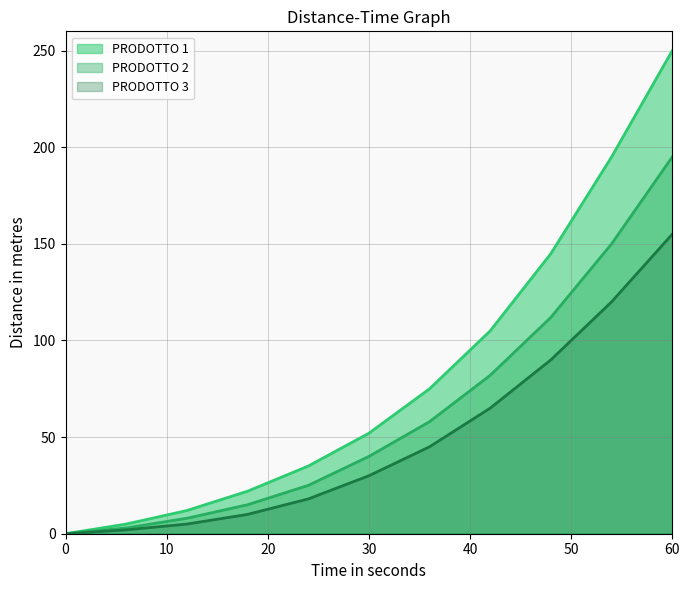

How many lines are shown in the chart?

3